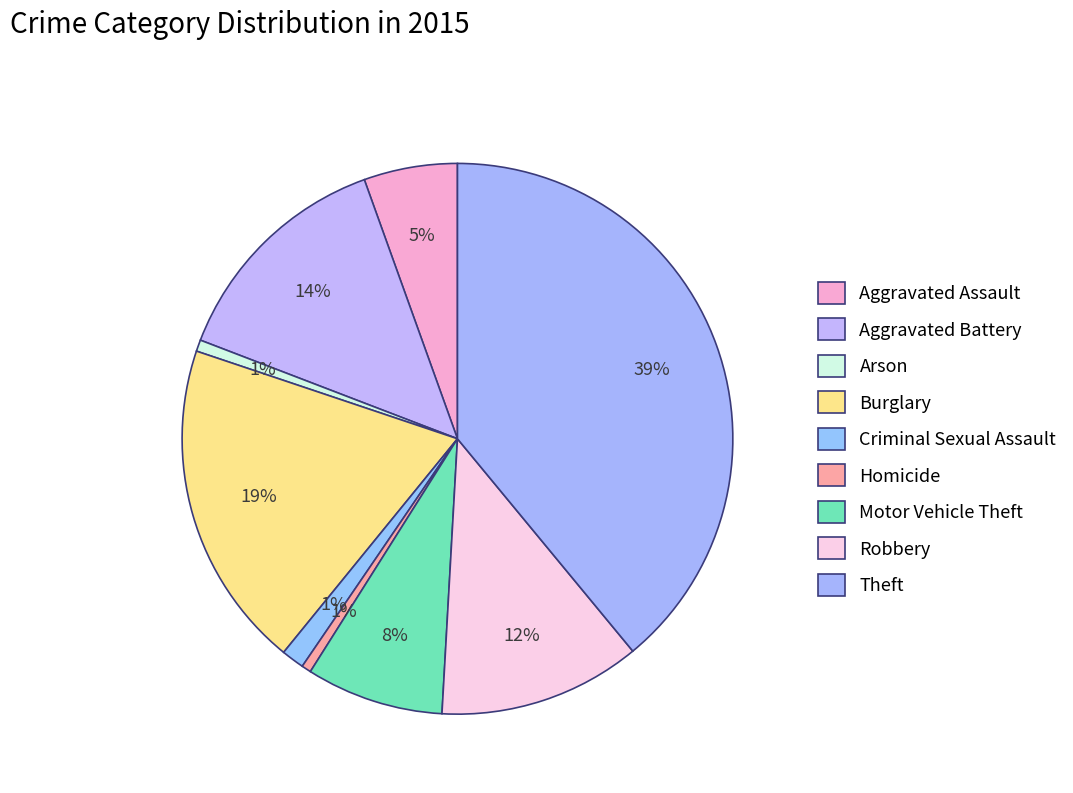

Combined, do Motor Vehicle Theft and Criminal Sexual Assault account for over 50%?

No